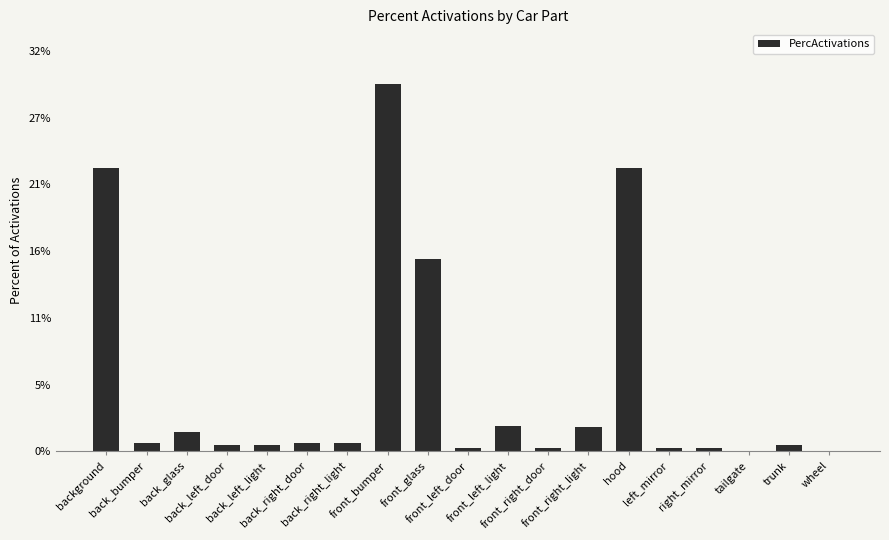

At which label is the value closest to 14?

front_glass